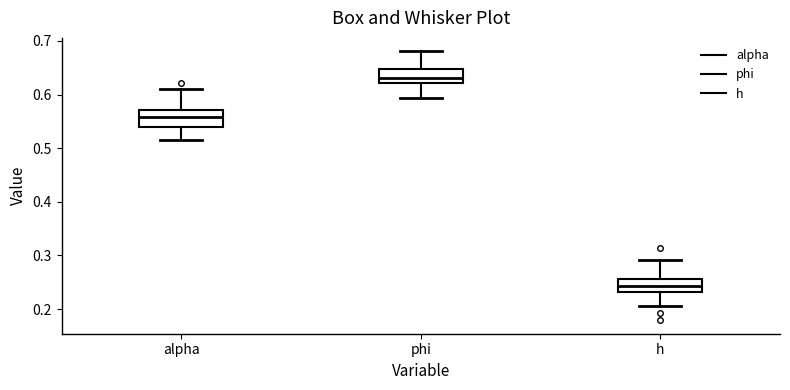

Reading left to right, read every box against the y-axis: the position of its median line, the range the box covers, and the ends of its whiskers. The values are not printed on the chart, so give them approximately, as read against the axis.

alpha: median 0.56, box 0.54 to 0.57, whiskers 0.51 to 0.61
phi: median 0.63, box 0.62 to 0.65, whiskers 0.59 to 0.68
h: median 0.24, box 0.23 to 0.26, whiskers 0.21 to 0.29